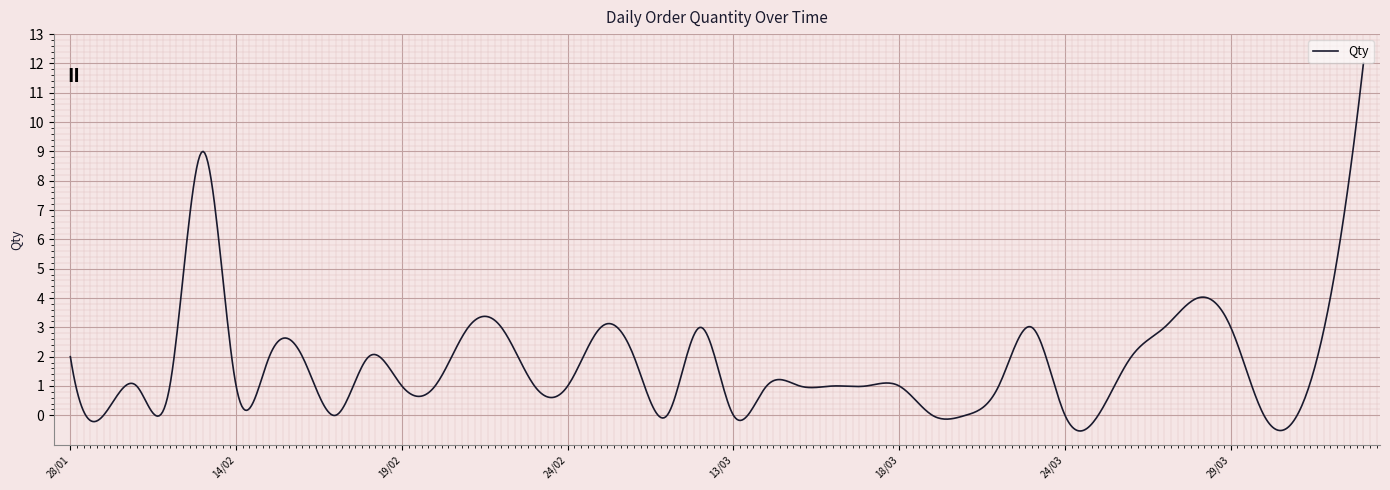

What is the minimum value shown in the chart?

-0.5